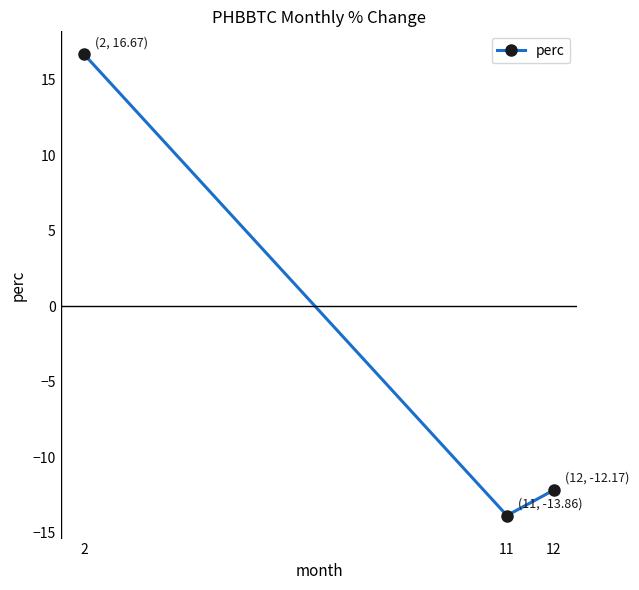

List the labels in order of value, smallest first.

11, 12, 2